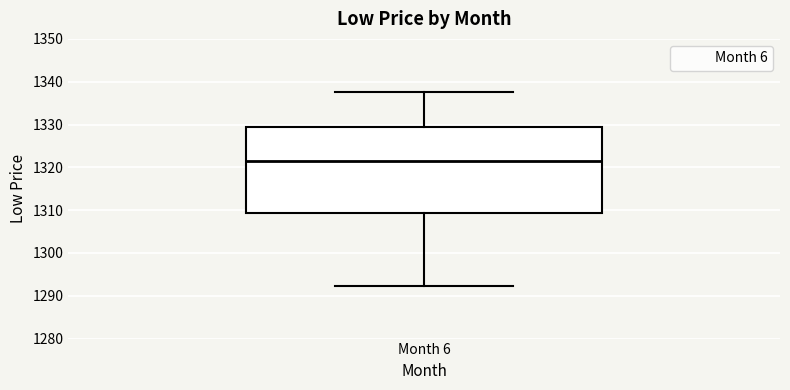

Transcribe this box plot: give where the median line is, the range the box spans, and where the two whiskers end, as read against the y-axis. The values are not printed on the chart, so give them approximately, as read against the axis.

median 1321, box 1309 to 1329, whiskers 1292 to 1338